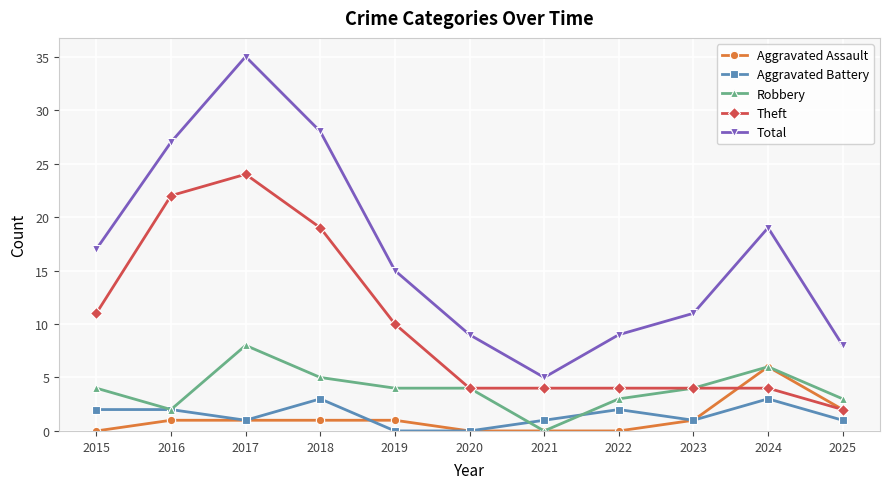

What is the difference between the highest and lowest values at 2019?

15